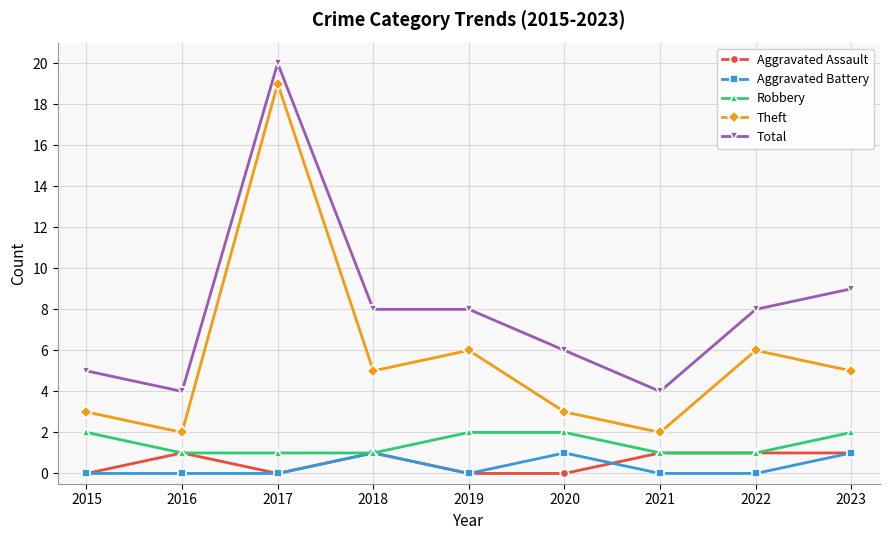

Reading left to right, what are all the values shown in this chart?

Aggravated Assault: 0	1	0	1	0	0	1	1	1
Aggravated Battery: 0	0	0	1	0	1	0	0	1
Robbery: 2	1	1	1	2	2	1	1	2
Theft: 3	2	19	5	6	3	2	6	5
Total: 5	4	20	8	8	6	4	8	9